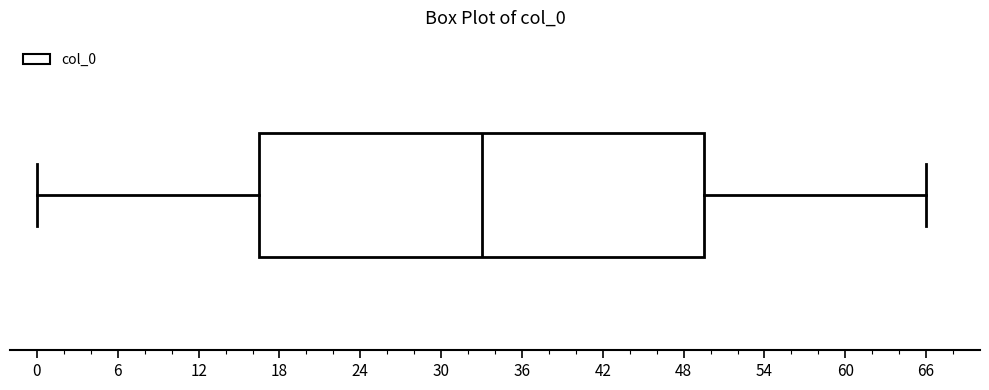

Where is the left edge of the box on the x-axis? The values are not printed on the chart, so give them approximately, as read against the axis.

17